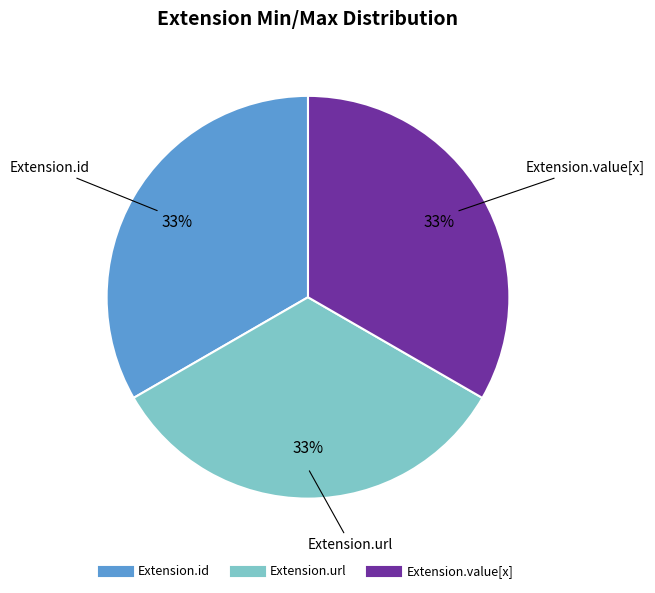

Does any single category account for the majority?

No